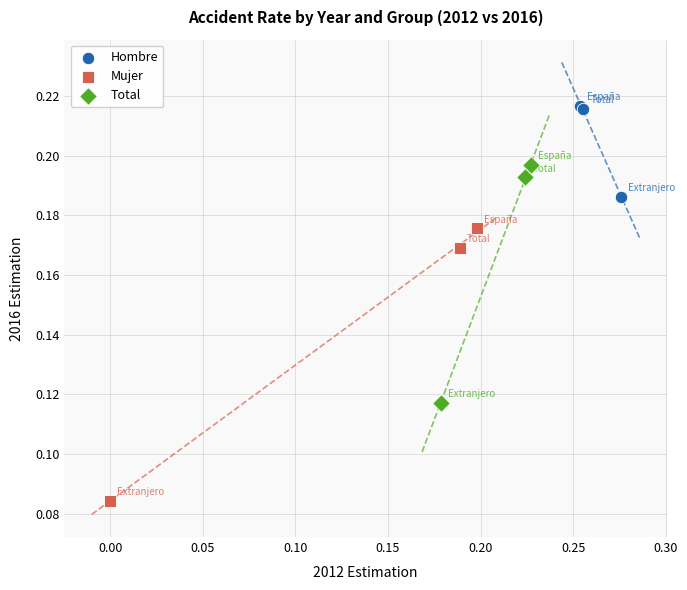

Which series reaches the maximum Y coordinate?

Hombre